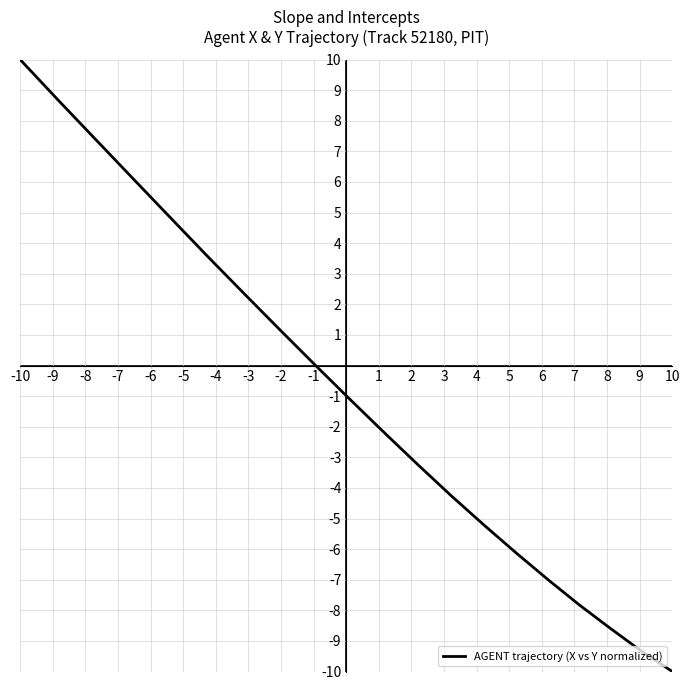

The value at 8 is 10.3. True or false?

False